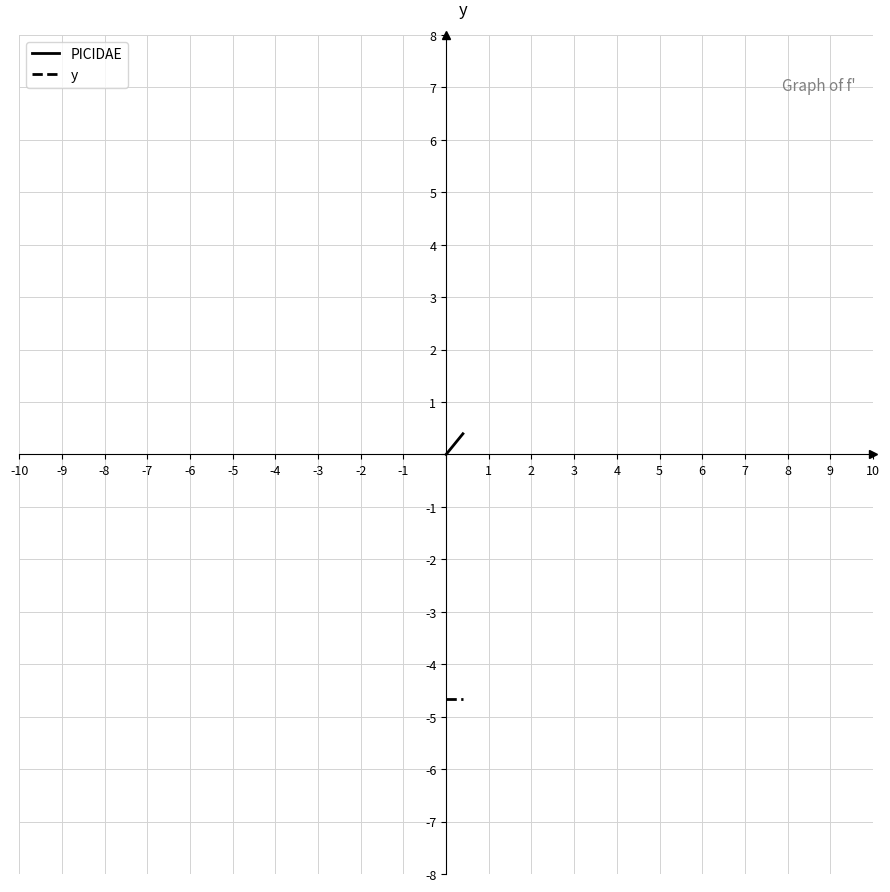

Count the number of data series in this chart.

2